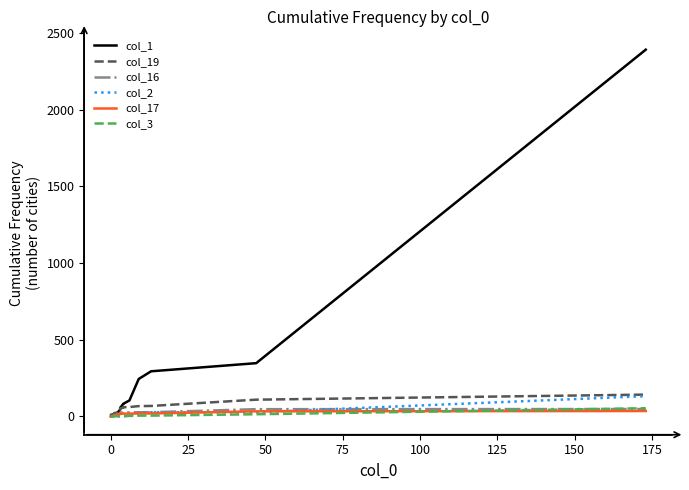

Which series has the largest total across all categories?

col_1